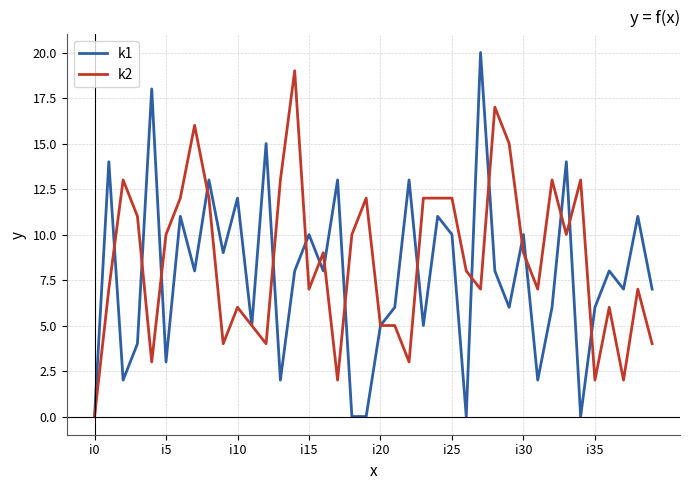

Which series has the largest total across all categories?

k2